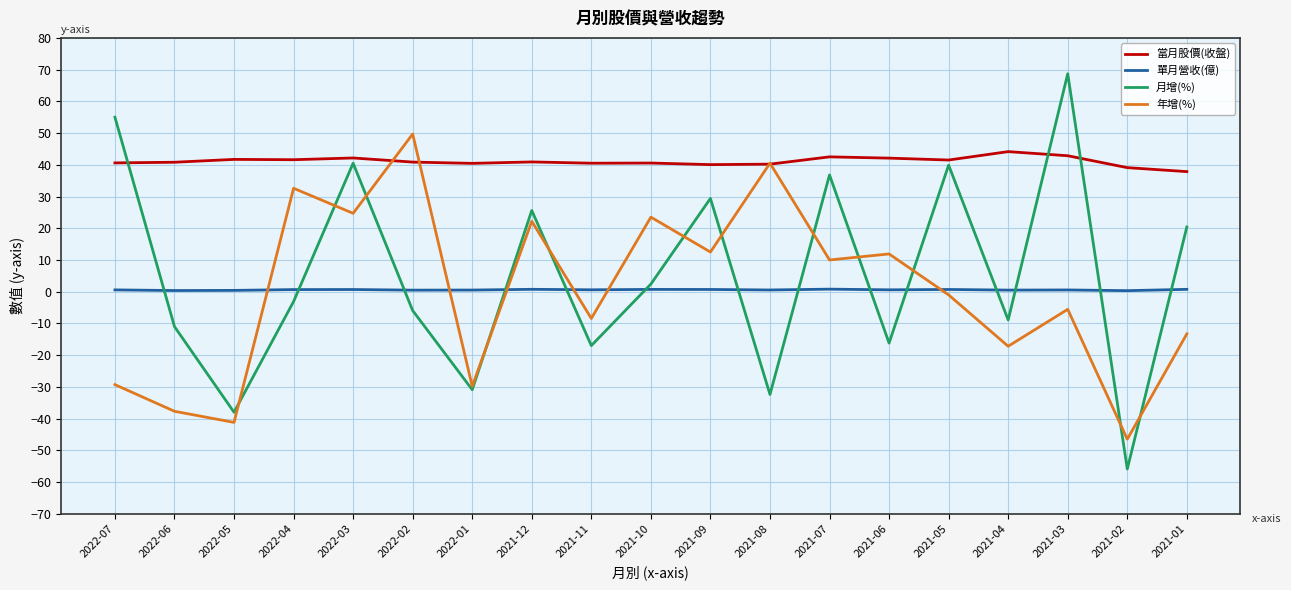

At 2021-09, list the series in order from smallest to largest.

單月營收(億), 年增(%), 月增(%), 當月股價(收盤)